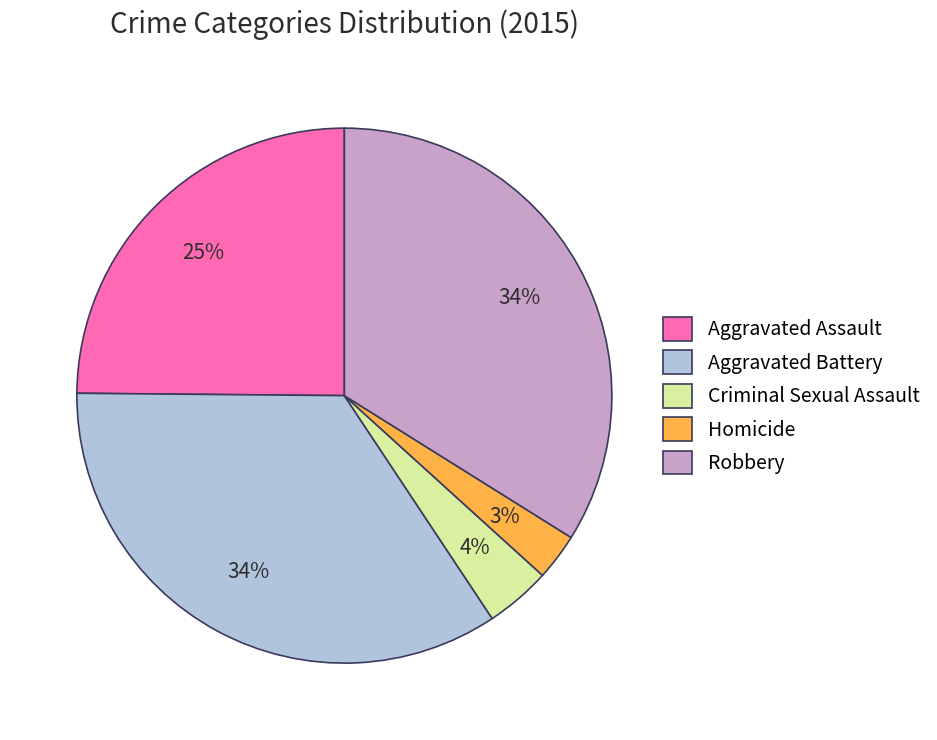

Is the sum of Robbery and Homicide greater than half?

No